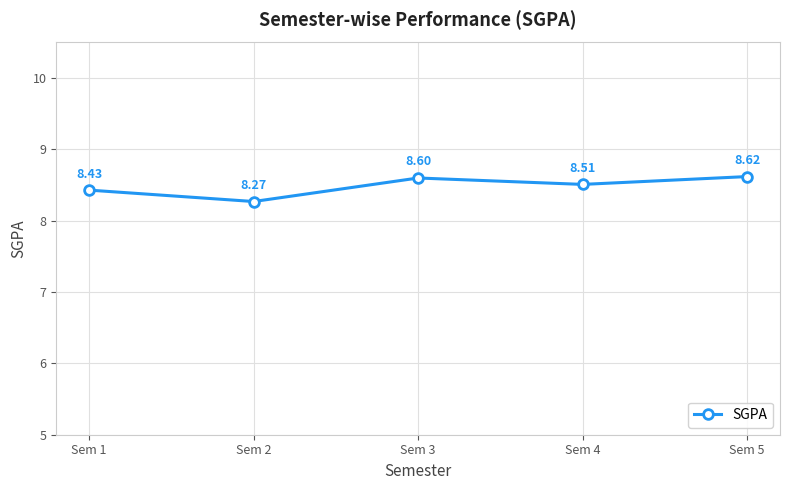

Which has a higher value, Sem 2 or Sem 1?

Sem 1